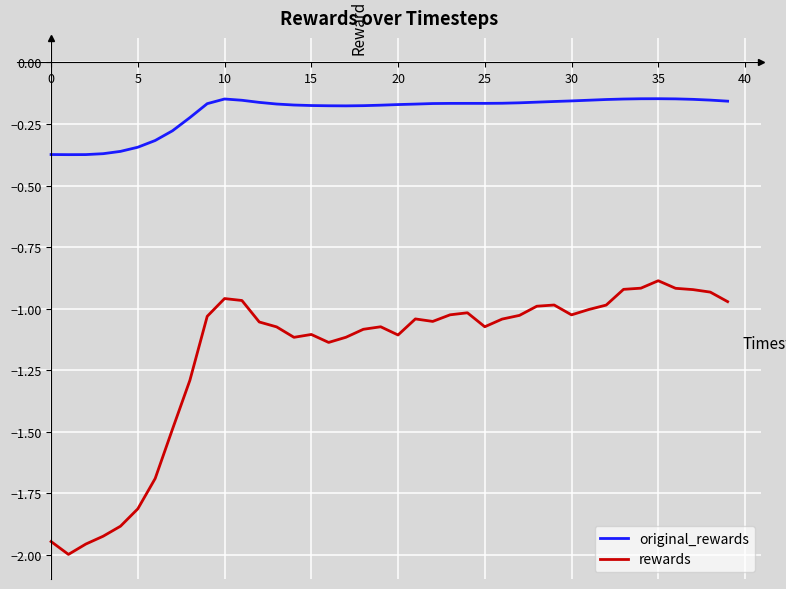

In rewards, how many points are higher than both neighbors (excluding endpoints)?

7